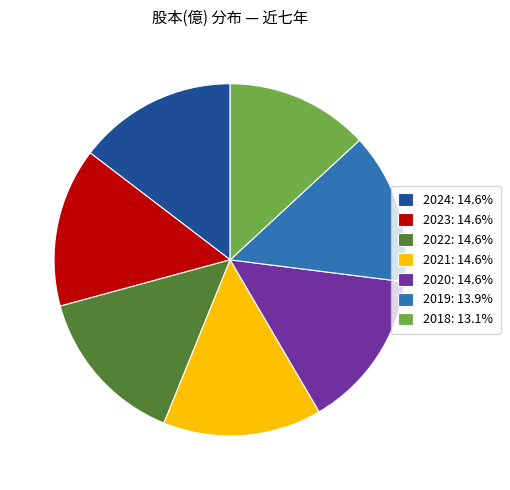

What is the ratio of the value at 2021: 14.6% to the value at 2022: 14.6%?

1.0